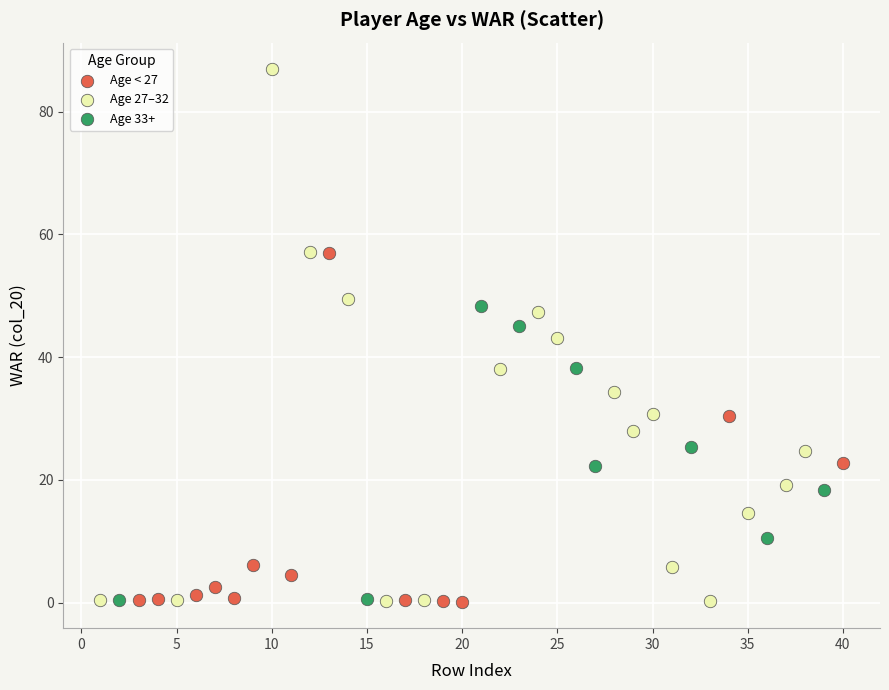

Which series contains the highest Y value?

Age 27–32